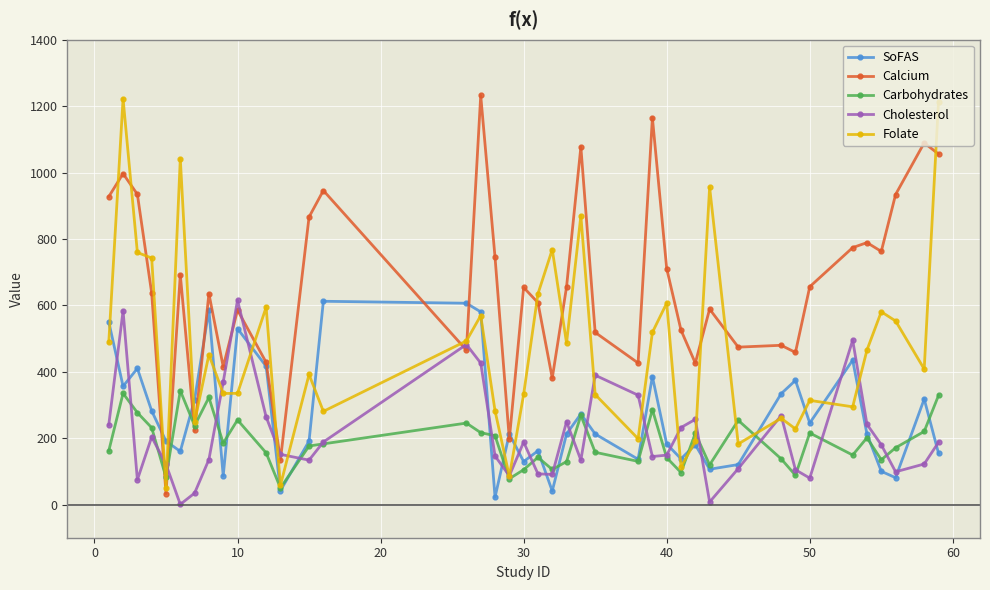

What are all the series names shown in the legend?

SoFAS, Calcium, Carbohydrates, Cholesterol, Folate